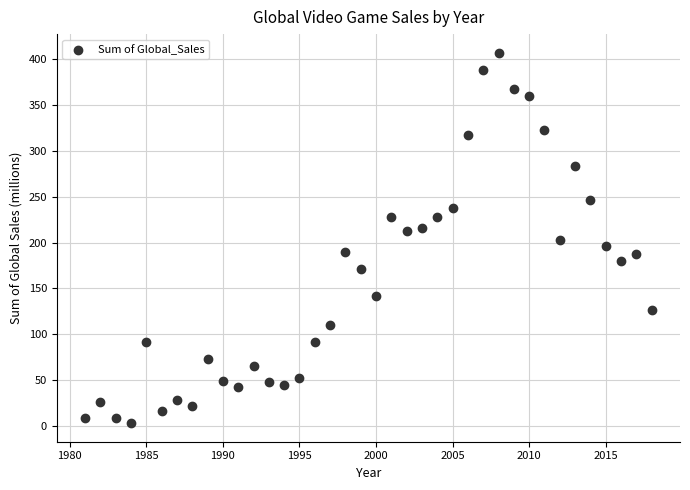

What is the range of X values (max minus min)?

37.0